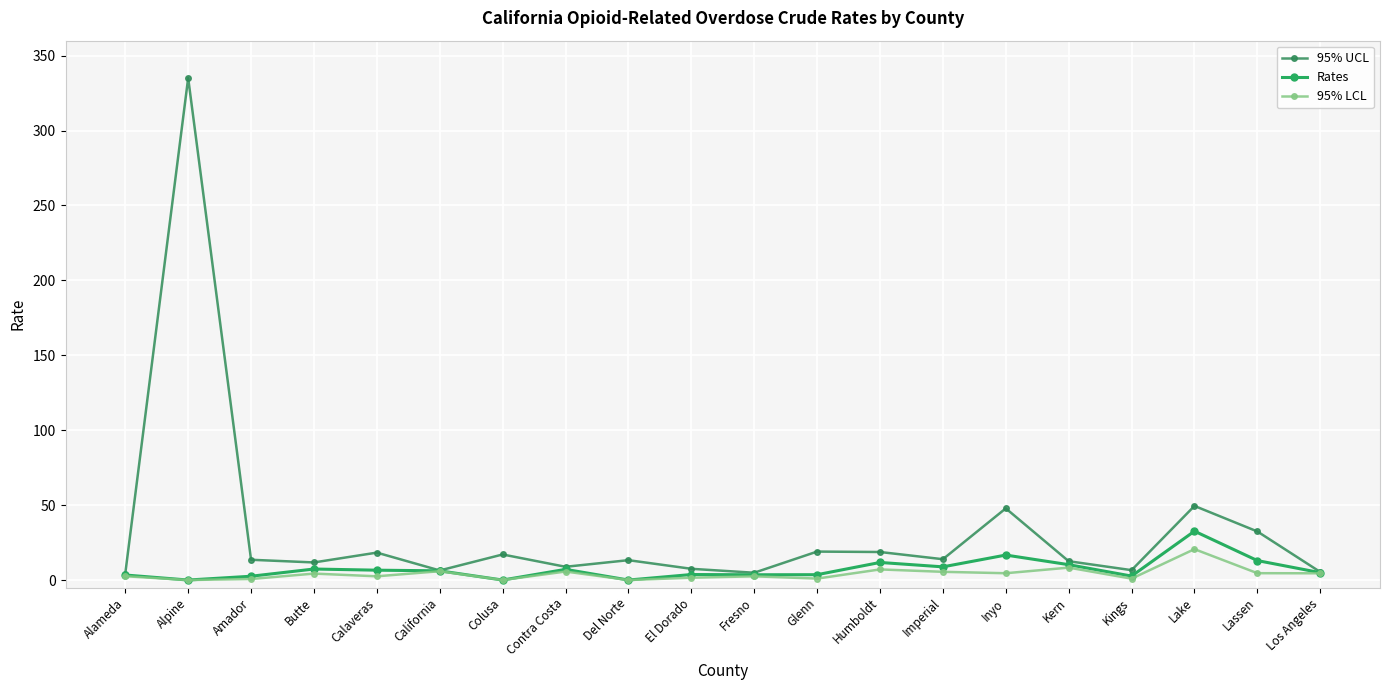

Is this an area chart (filled region under the line)?

No